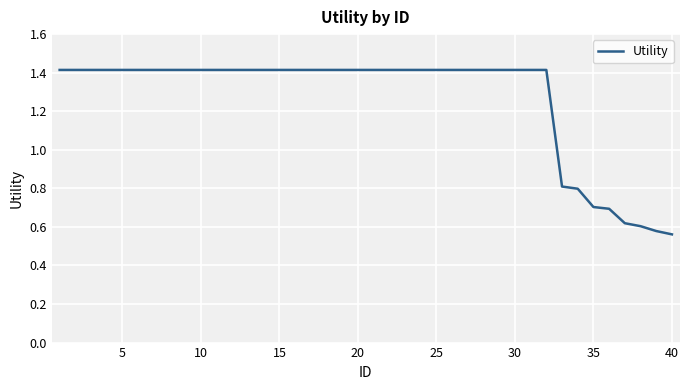

What is the greatest value displayed?

1.4